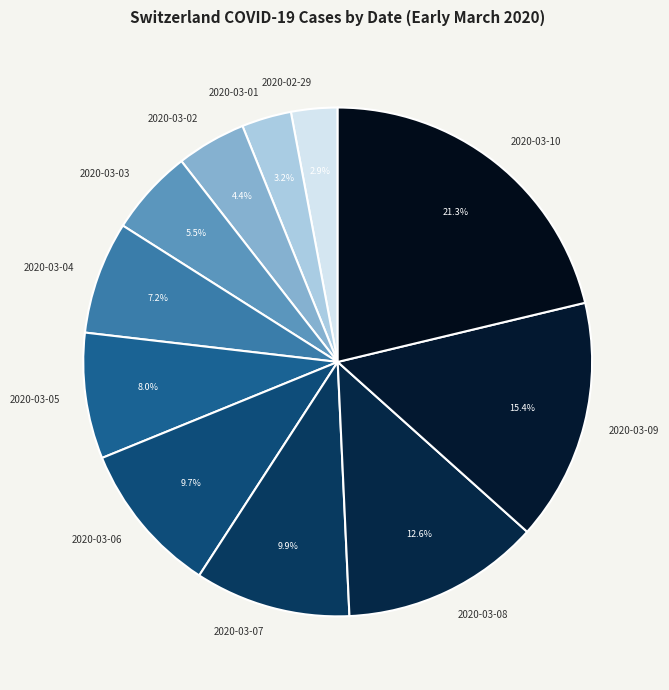

To the nearest percent, what is the average slice percentage?

9%